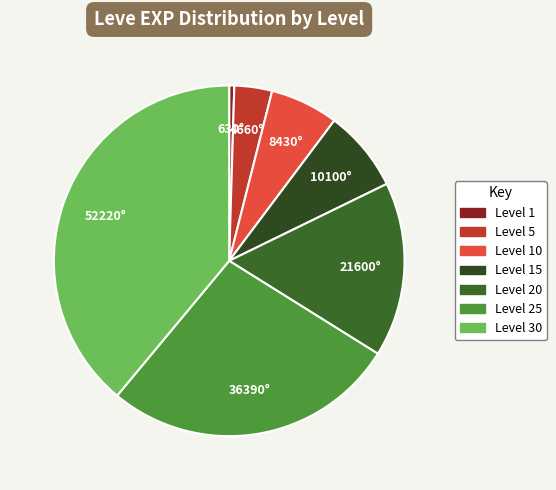

How many segments does this pie chart have?

7